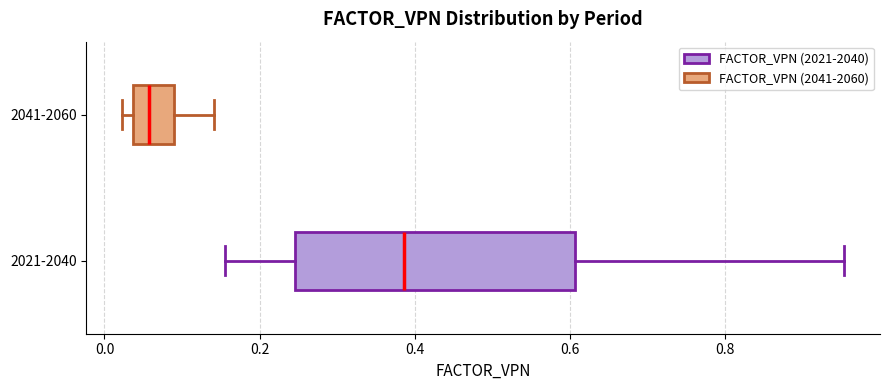

Which box's median line is the furthest to the left?

2041-2060